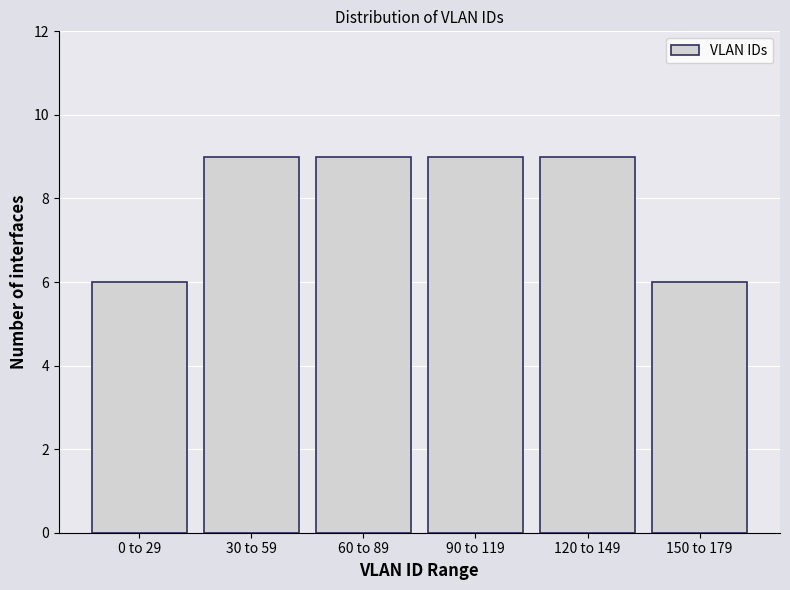

Reading right to left, list all the values displayed in this chart.

6	9	9	9	9	6